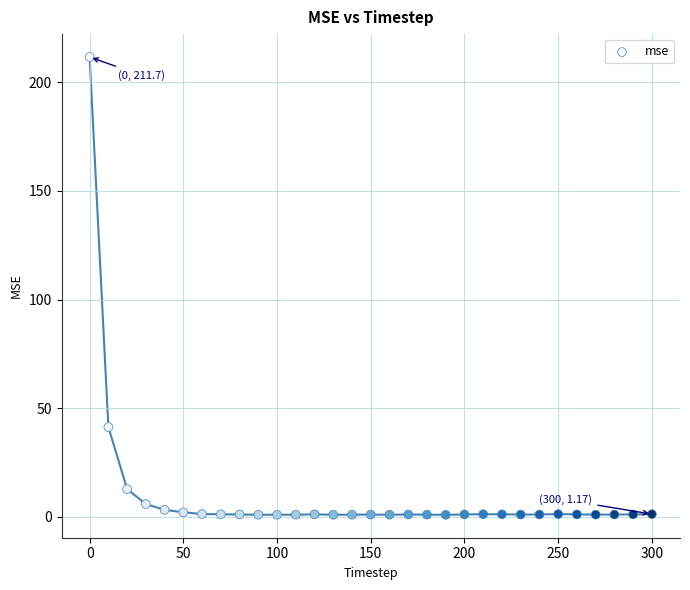

What Y value in the scatter plot is closest to 106?

41.3